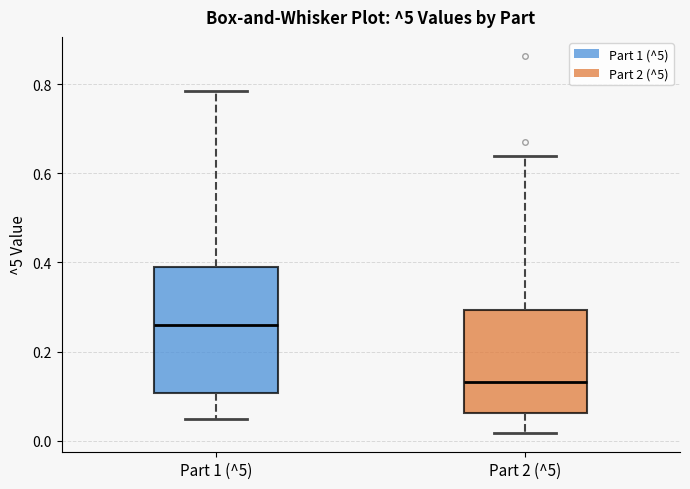

Which box is the tallest, from its lower edge to its upper edge?

Part 1 (^5)